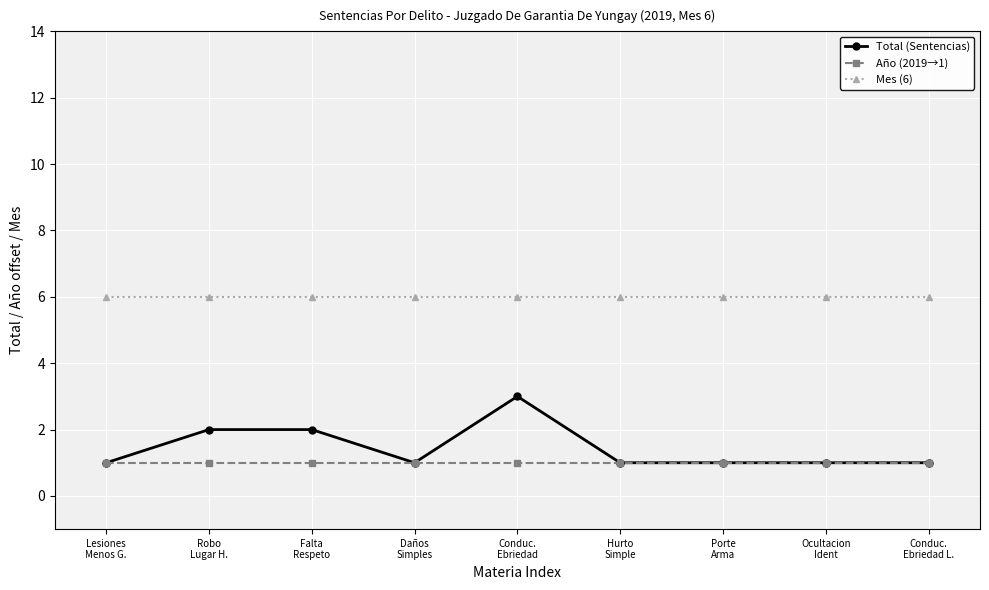

Does the chart have visible grid lines?

Yes